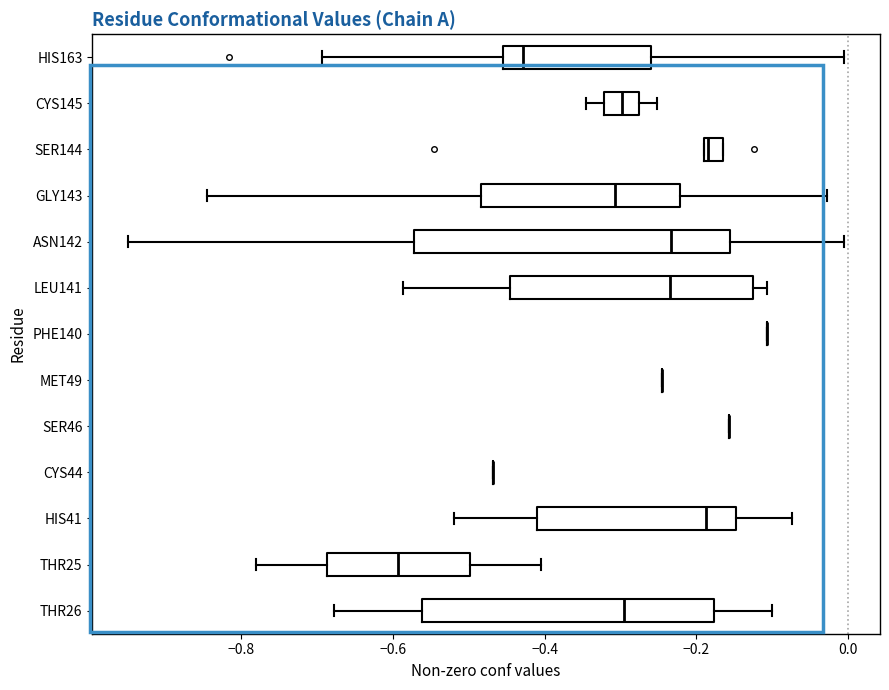

Where is the right edge of the box for CYS145 on the x-axis? The values are not printed on the chart, so give them approximately, as read against the axis.

-0.28